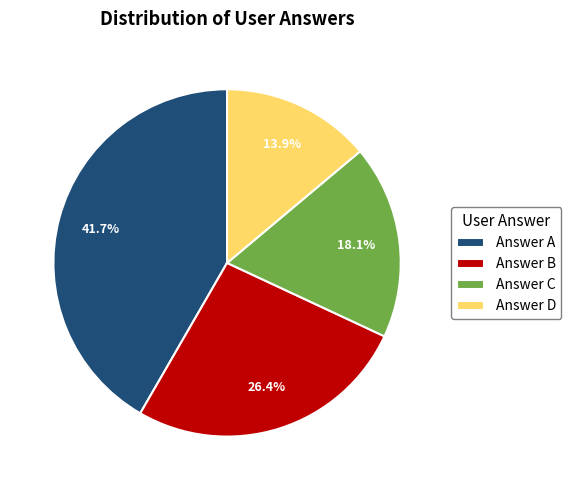

Between Answer A and Answer D, which is larger?

Answer A